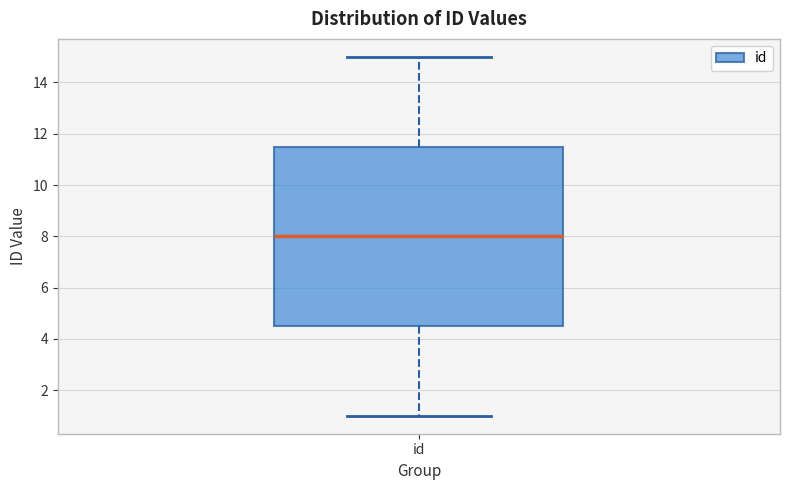

Read this box plot against the y-axis: the position of the median line, the range covered by the box, and the ends of both whiskers. The values are not printed on the chart, so give them approximately, as read against the axis.

median 8.0, box 4.6 to 11.6, whiskers 1.0 to 15.0